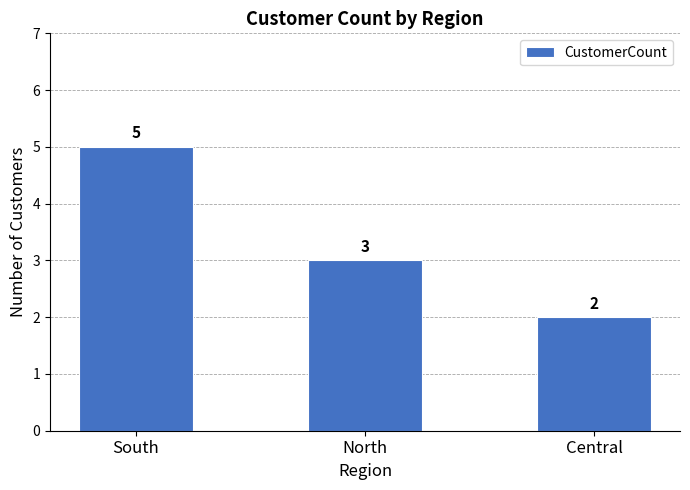

What is the average value?

3